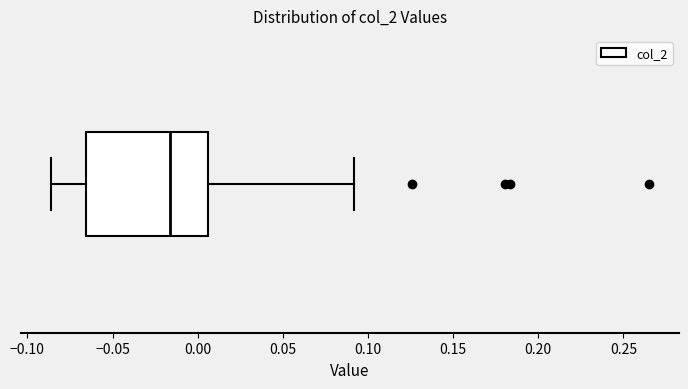

Read this box plot against the x-axis: the position of the median line, the range covered by the box, and the ends of both whiskers. The values are not printed on the chart, so give them approximately, as read against the axis.

median -0.015, box -0.065 to 0.005, whiskers -0.085 to 0.090